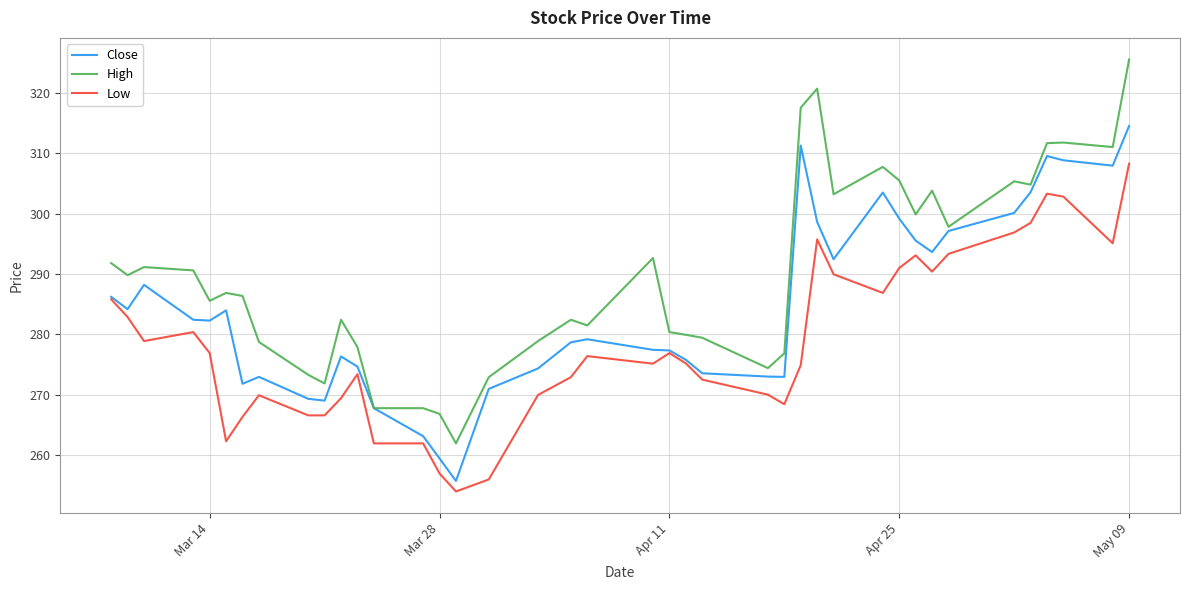

Which series has the widest spread of values?

High